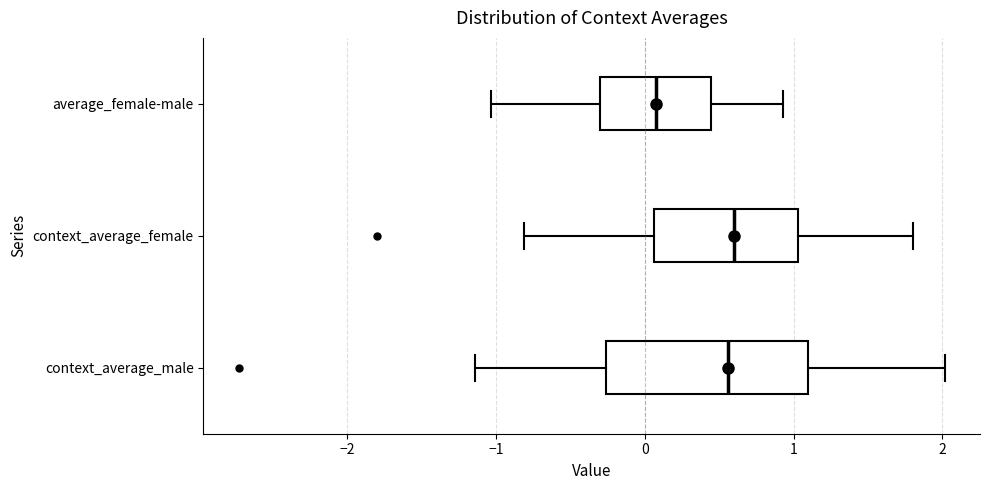

Comparing the boxes themselves (not the whiskers), which one is the widest?

context_average_male